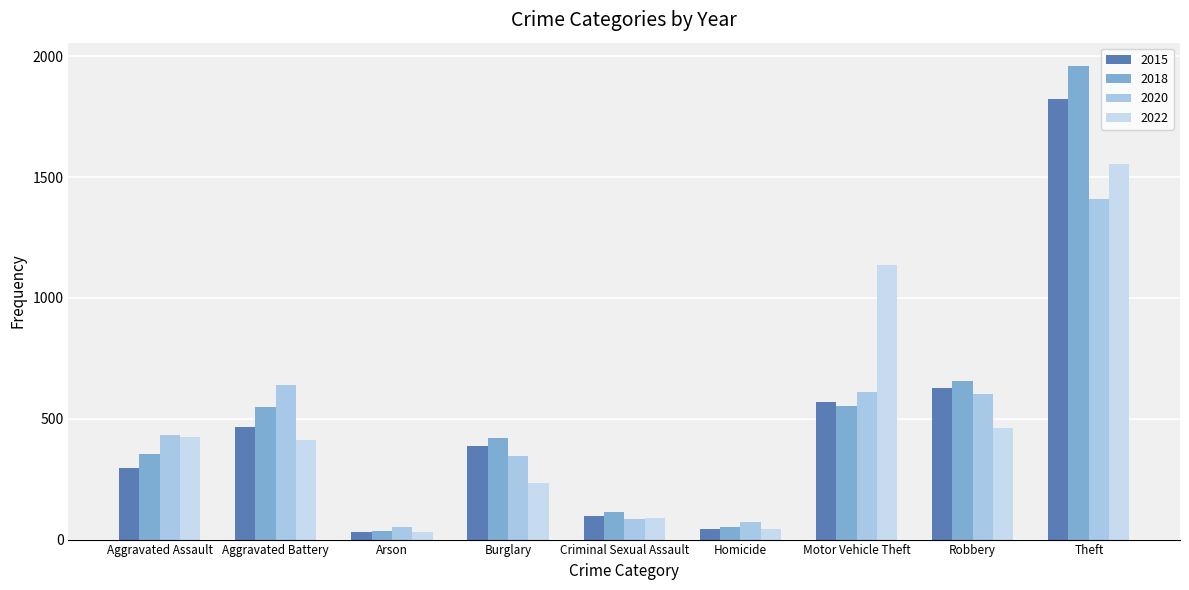

What is the total value across all series at Motor Vehicle Theft?

2867